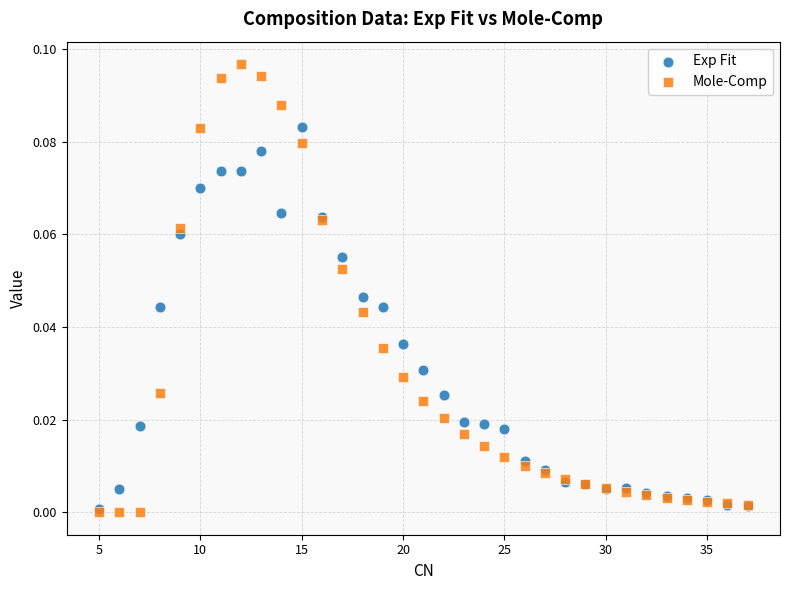

What are all the series names shown in the legend?

Exp Fit, Mole-Comp